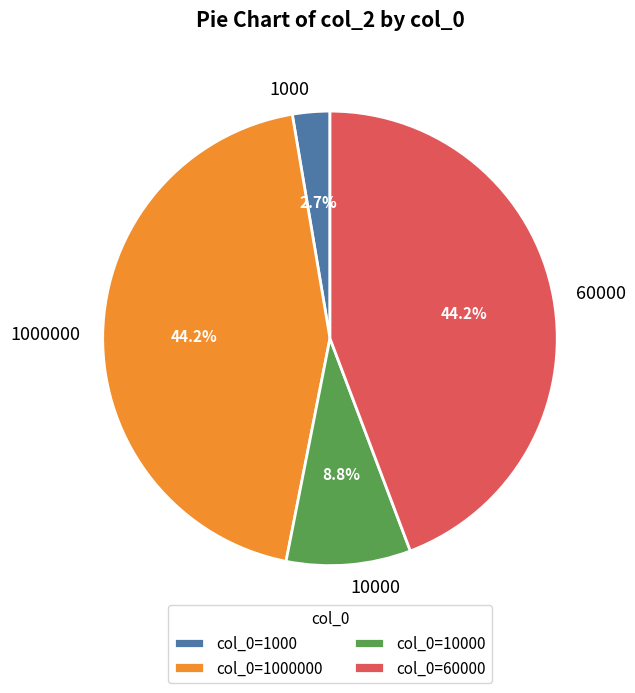

Is there a majority slice in this chart?

No